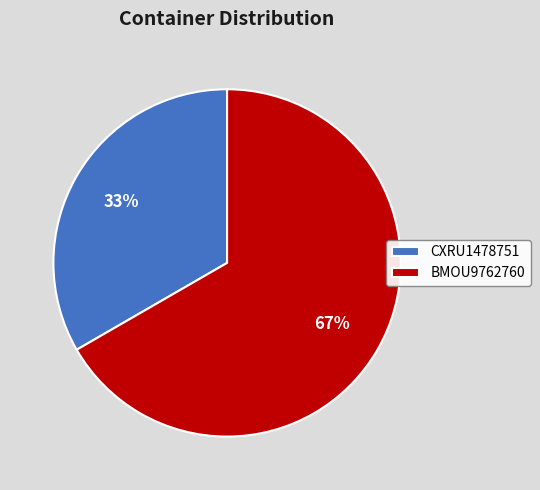

Approximately how many times larger is the value at CXRU1478751 compared to BMOU9762760?

0.5